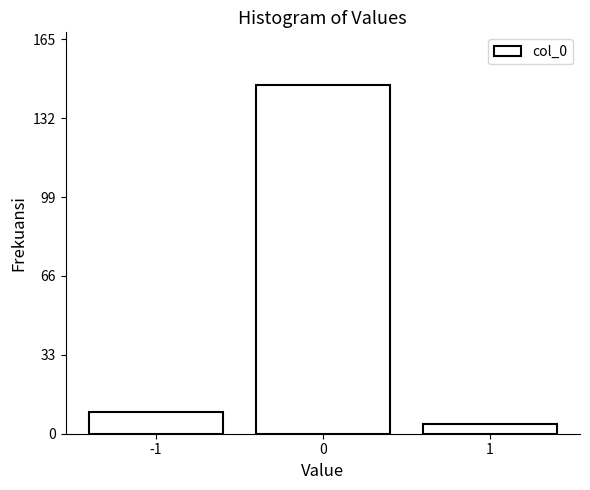

Reading left to right, transcribe all the data shown in this chart.

-1=9	0=146	1=4